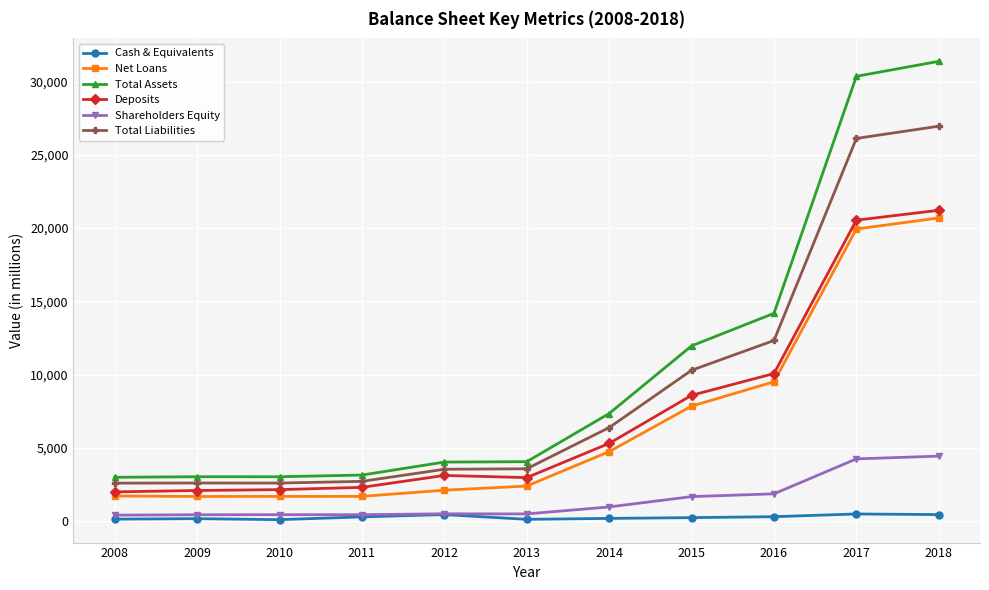

True or false: Net Loans and Cash & Equivalents intersect in this chart.

False